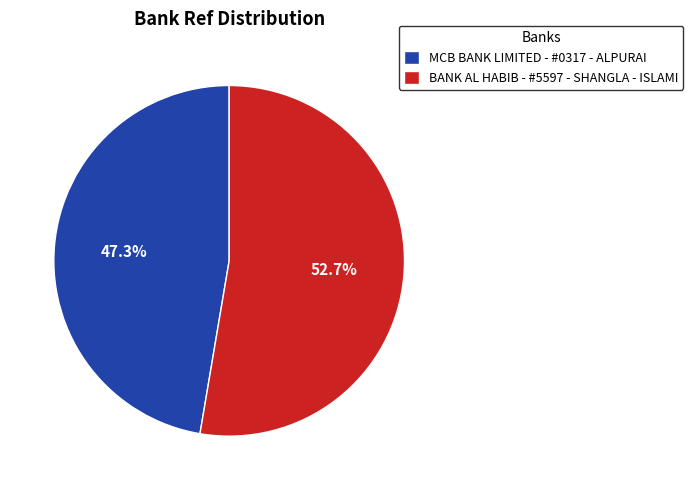

How many slices are in this pie chart?

2